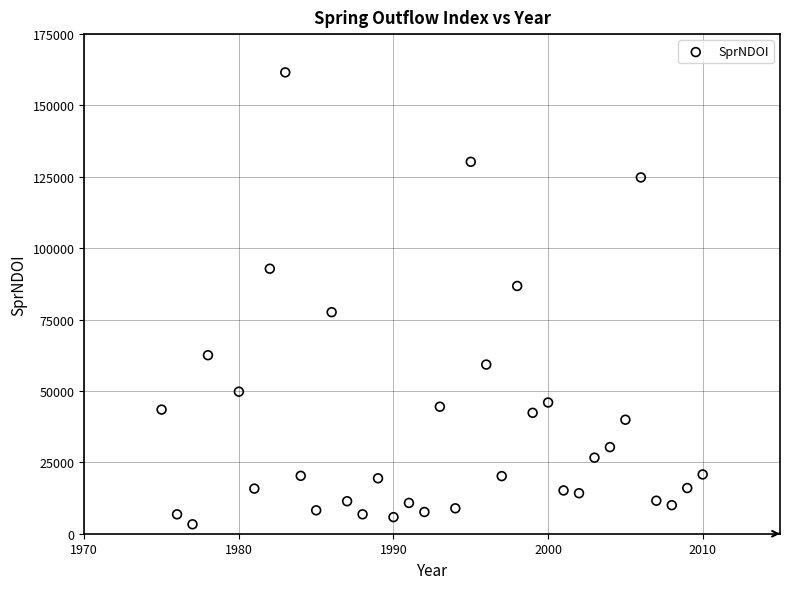

What is the range of Y values (max minus min)?

158293.5